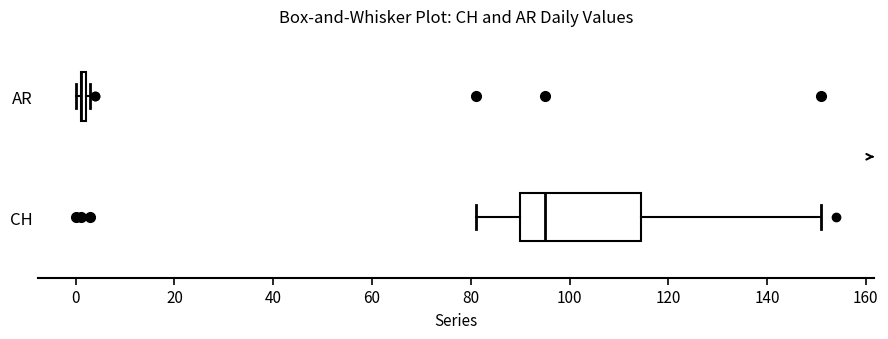

Reading bottom to top, transcribe this box plot: for each box, give where its median line is, the range the box spans, and where its two whiskers end, as read against the x-axis. The values are not printed on the chart, so give them approximately, as read against the axis.

CH: median 96, box 90 to 114, whiskers 82 to 152
AR: box collapsed to a line at 2, whiskers 0 to 4